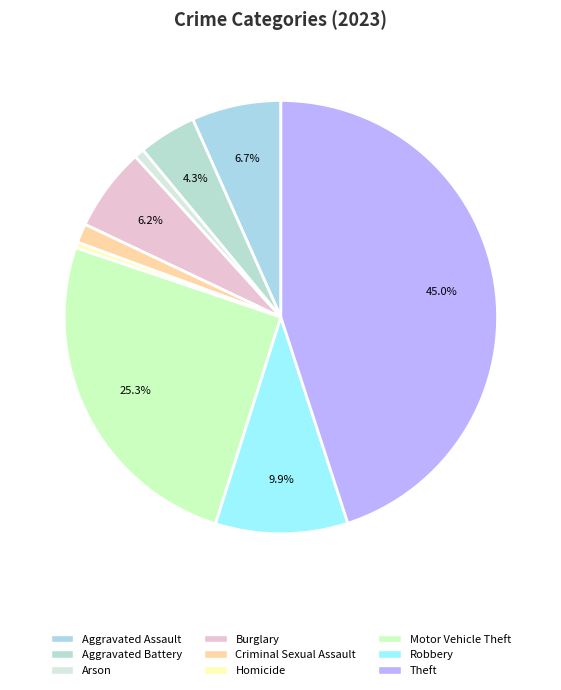

What is the change in value from Burglary to Homicide?

-94